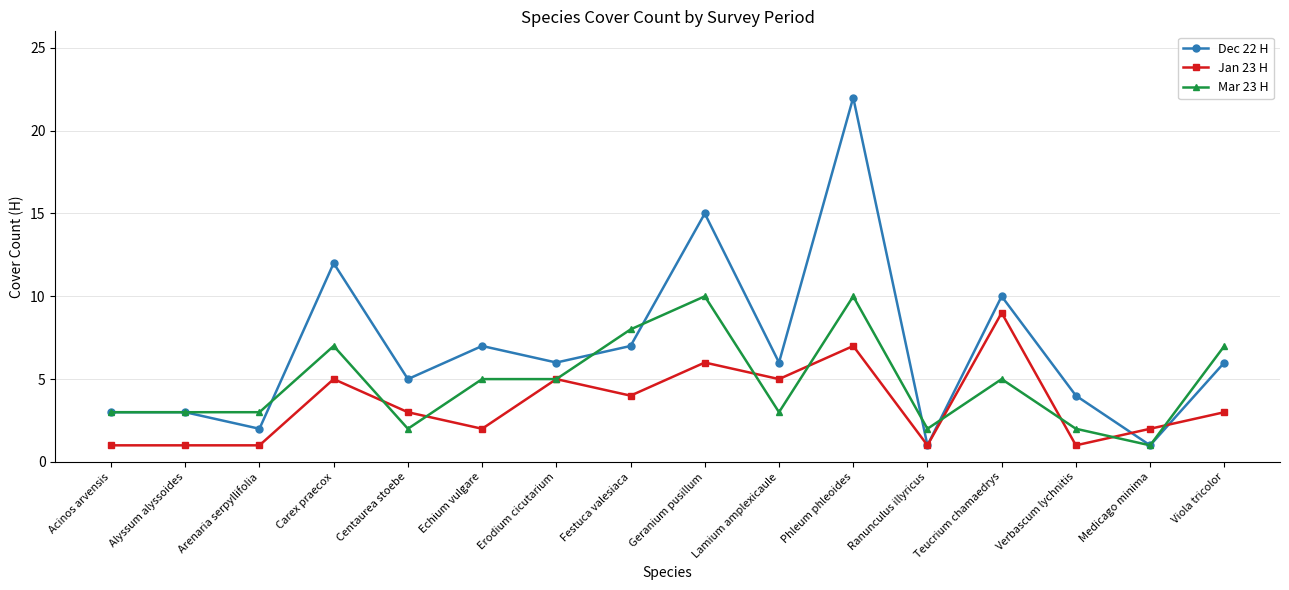

Reading left to right, transcribe all the data shown in this chart.

Dec 22 H: 3	3	2	12	5	7	6	7	15	6	22	1	10	4	1	6
Jan 23 H: 1	1	1	5	3	2	5	4	6	5	7	1	9	1	2	3
Mar 23 H: 3	3	3	7	2	5	5	8	10	3	10	2	5	2	1	7